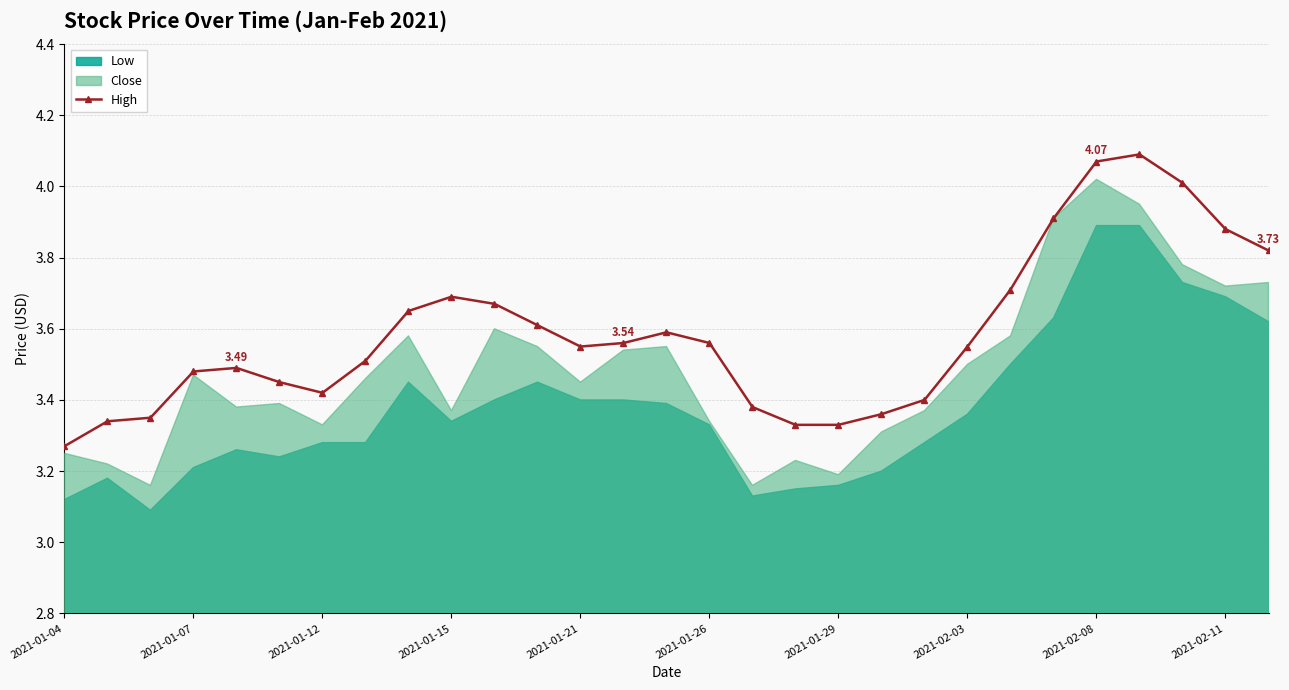

Reading left to right, list all the values displayed in this chart.

3.3	3.3	3.4	3.5	3.5	3.5	3.4	3.5	3.6	3.7	3.7	3.6	3.5	3.6	3.6	3.6	3.4	3.3	3.3	3.4	3.4	3.5	3.7	3.9	4.1	4.1	4.0	3.9	3.8